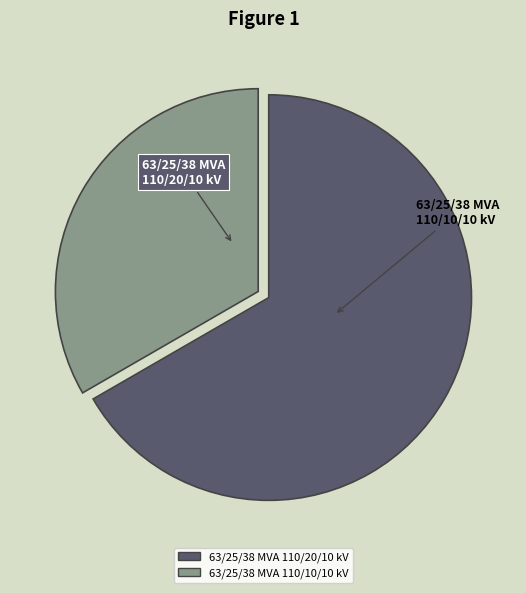

Rank the categories by value from lowest to highest.

63/25/38 MVA 110/10/10 kV, 63/25/38 MVA 110/20/10 kV